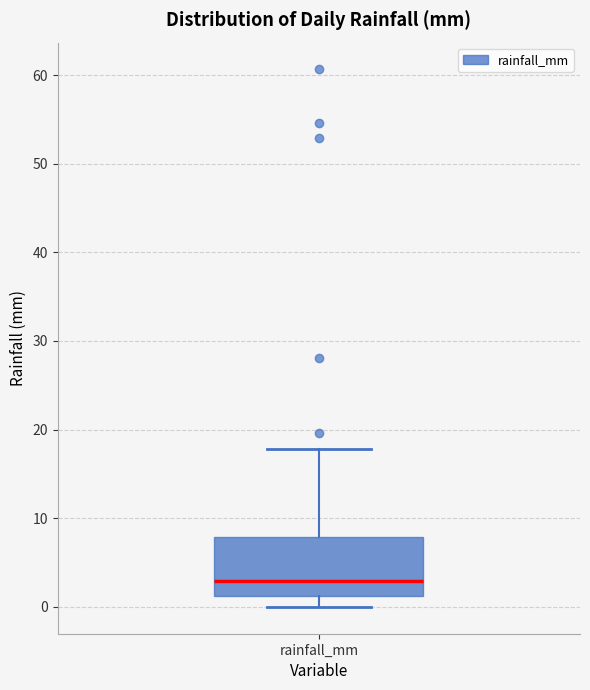

Transcribe this box plot: give where the median line is, the range the box spans, and where the two whiskers end, as read against the y-axis. The values are not printed on the chart, so give them approximately, as read against the axis.

median 3, box 1 to 8, whiskers 0 to 18